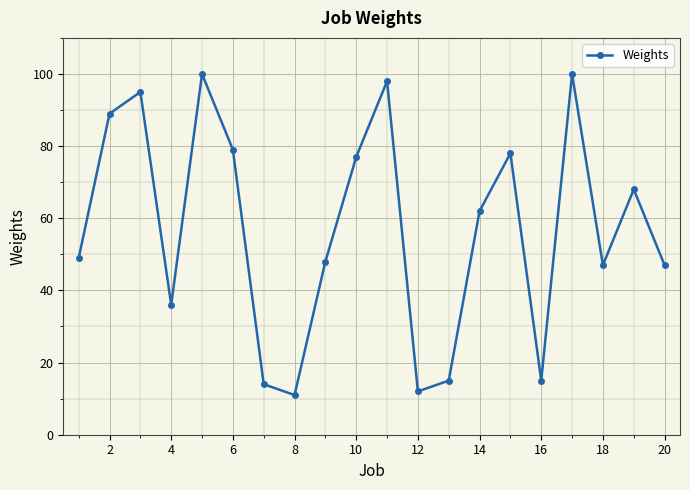

What is the greatest value displayed?

100